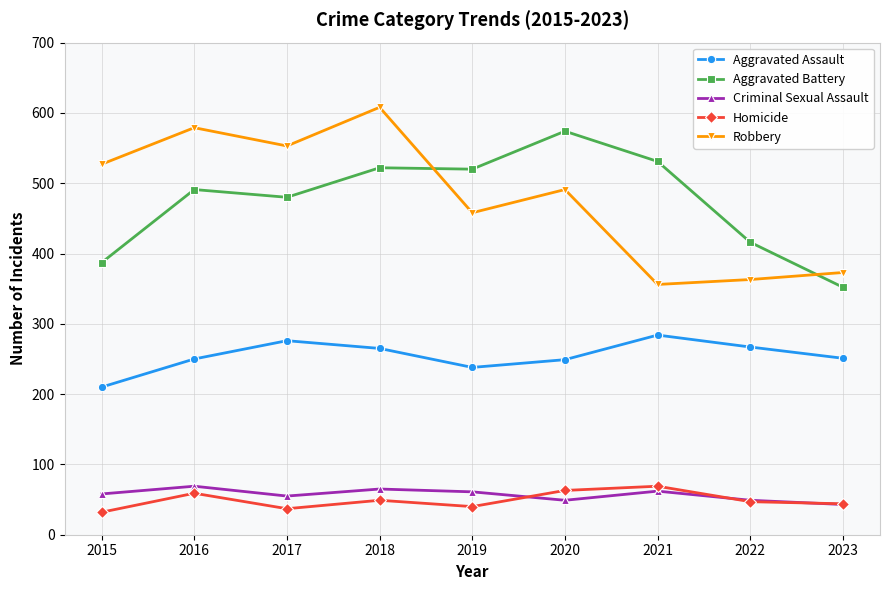

What is the value of the Criminal Sexual Assault point at the 1st from the left?

58